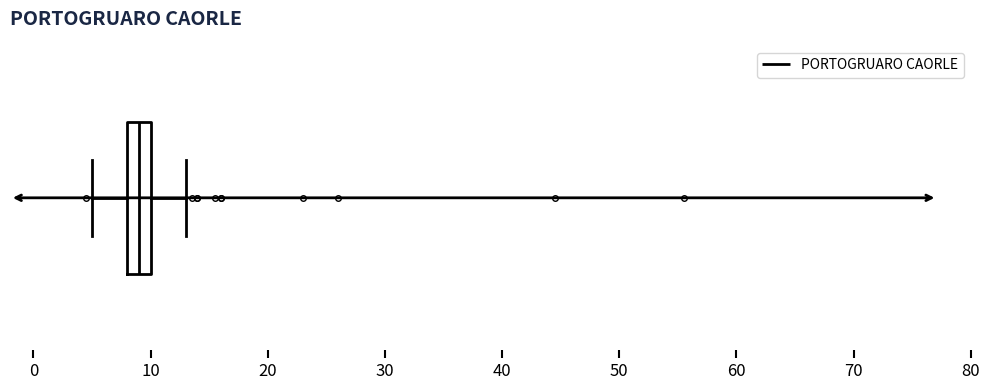

Where does the median line of the box sit on the x-axis? The values are not printed on the chart, so give them approximately, as read against the axis.

9